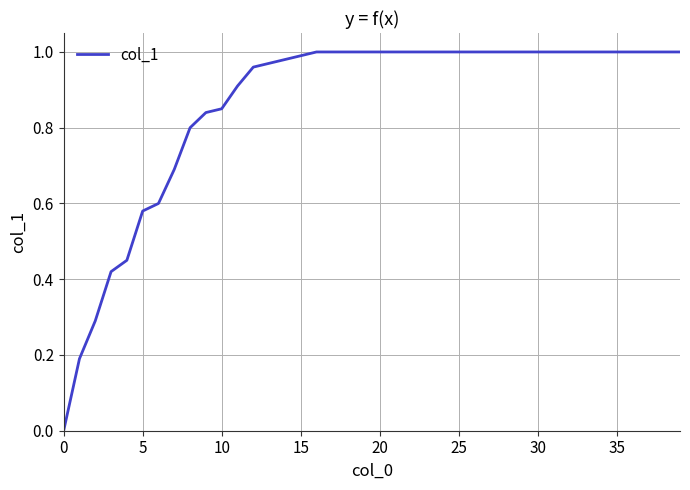

What is the label of the 6th point from the right?

34